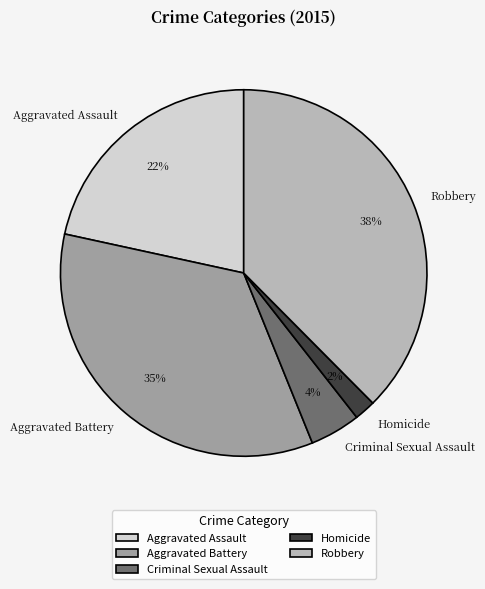

How many segments does this pie chart have?

5